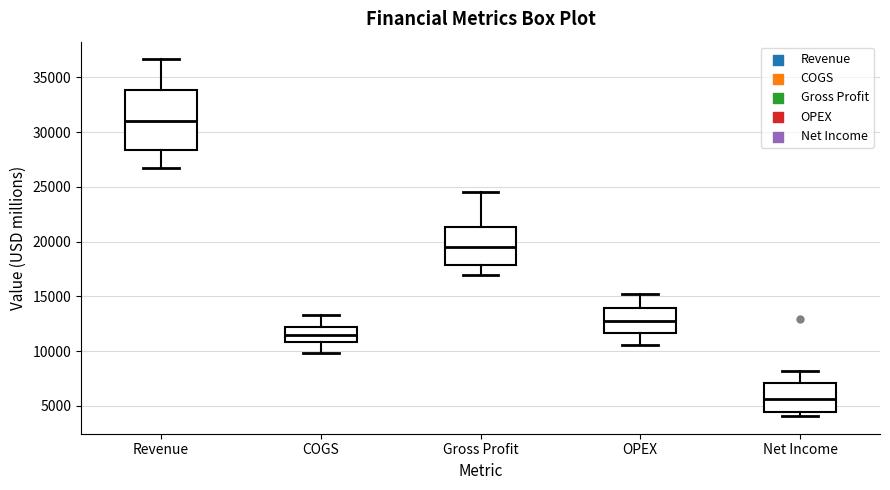

Reading left to right, read every box against the y-axis: the position of its median line, the range the box covers, and the ends of its whiskers. The values are not printed on the chart, so give them approximately, as read against the axis.

Revenue: median 31000, box 28500 to 34000, whiskers 26500 to 36500
COGS: median 11500, box 11000 to 12000, whiskers 10000 to 13500
Gross Profit: median 19500, box 18000 to 21500, whiskers 17000 to 24500
OPEX: median 13000, box 11500 to 14000, whiskers 10500 to 15500
Net Income: median 5500, box 4500 to 7000, whiskers 4000 to 8000